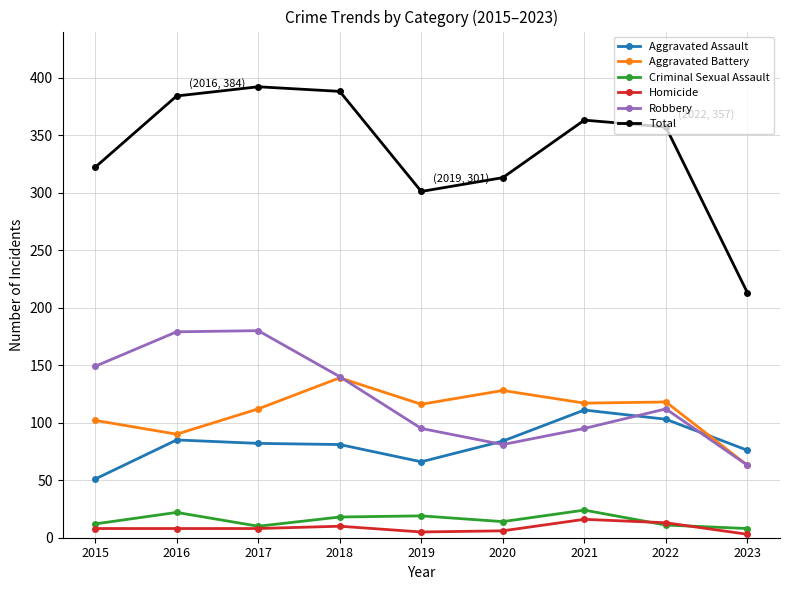

True or false: Total has more than 2 points higher than both neighbors.

False